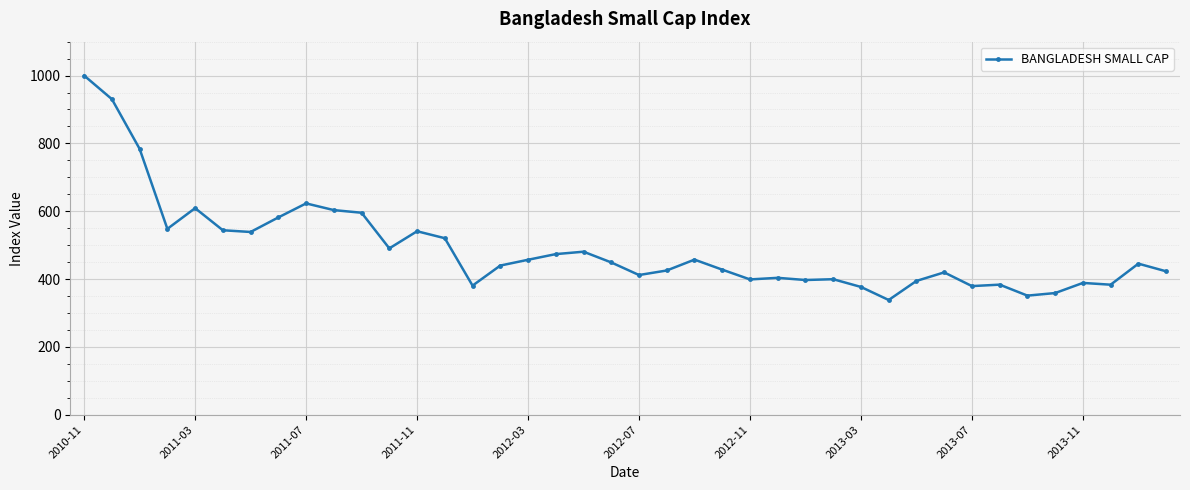

What is the difference between the maximum and minimum values?

661.7